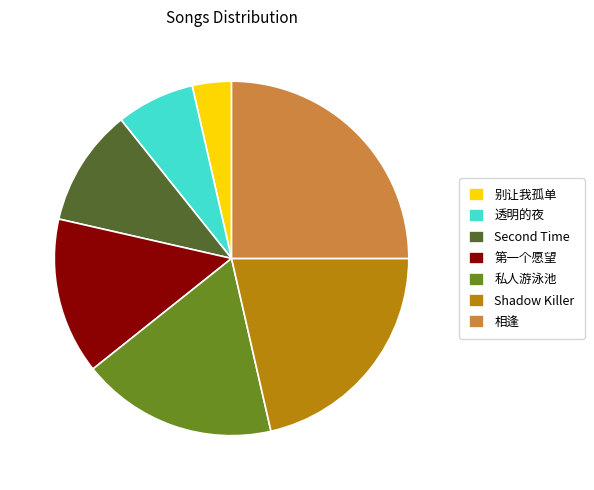

Count the number of slices in the pie.

7